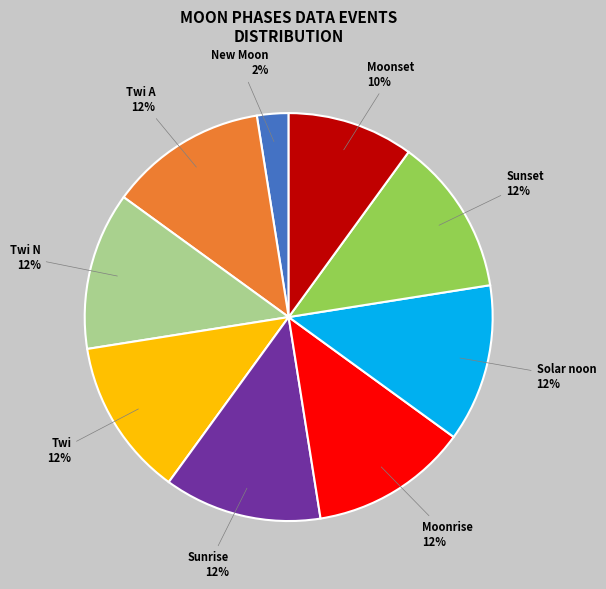

Is there a majority slice in this chart?

No